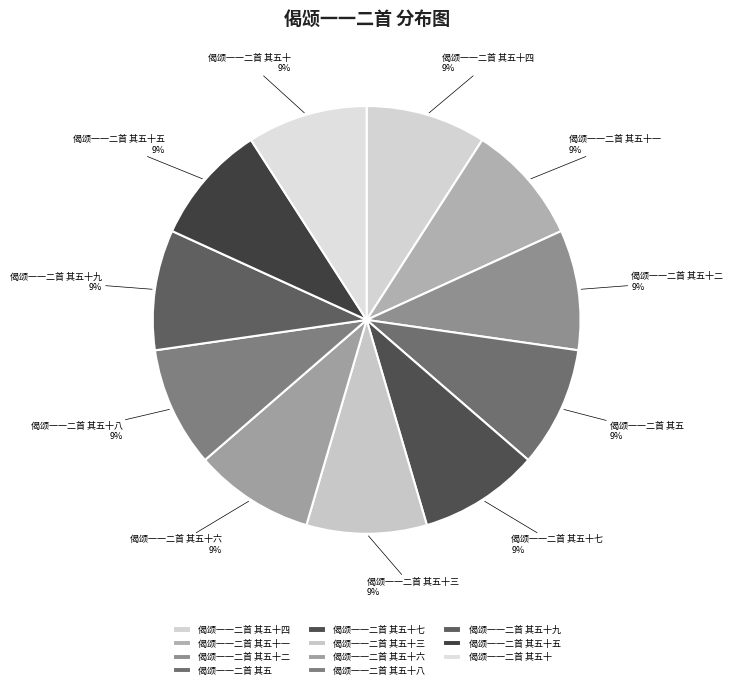

Is 偈颂一一二首 其五十六 the majority of the pie?

No